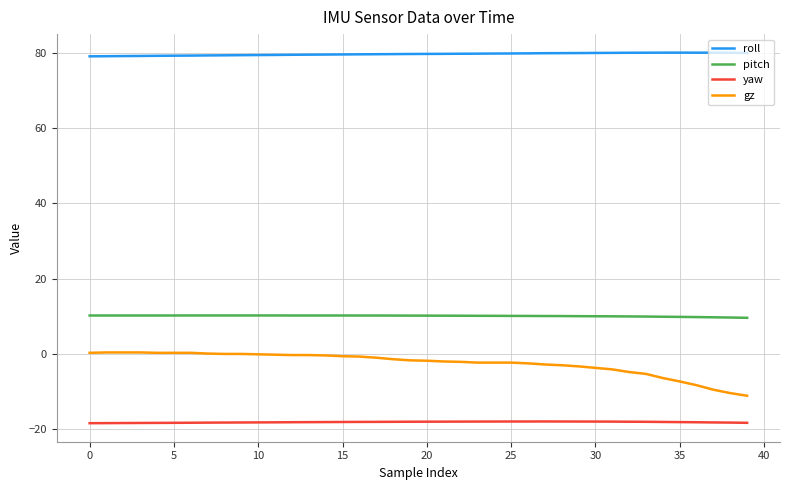

Which series has the largest total across all categories?

roll